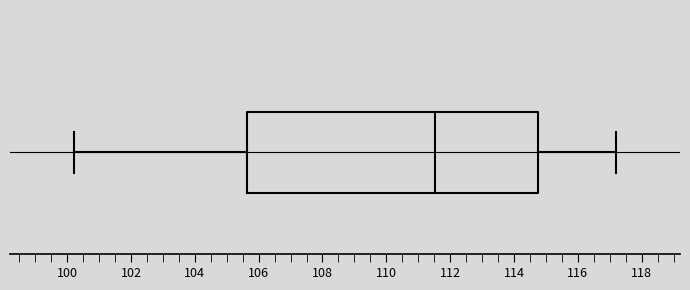

Transcribe this box plot: give where the median line is, the range the box spans, and where the two whiskers end, as read against the x-axis. The values are not printed on the chart, so give them approximately, as read against the axis.

median 111.6, box 105.6 to 114.8, whiskers 100.2 to 117.2